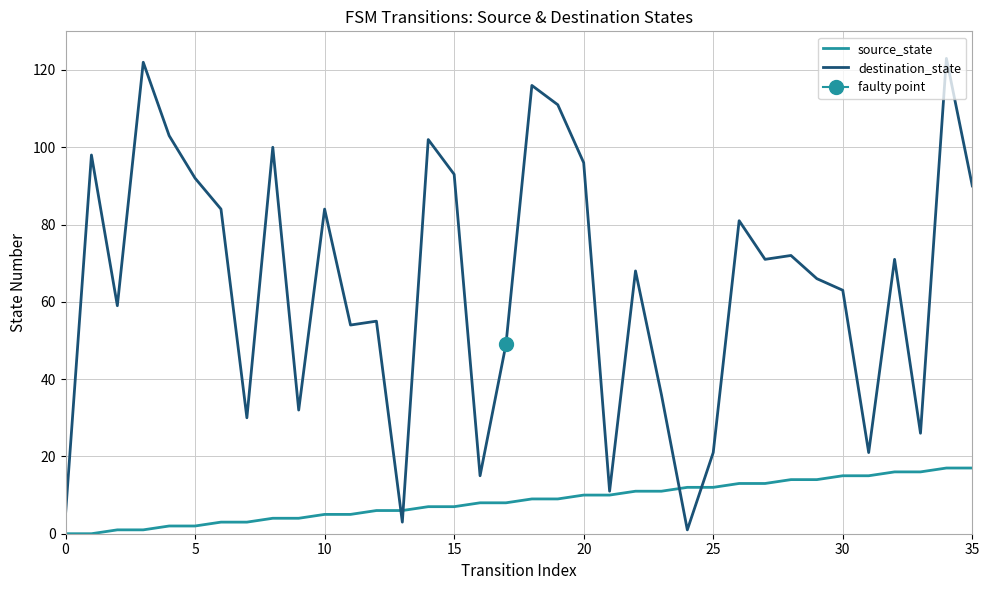

Which series has the widest spread of values?

destination_state